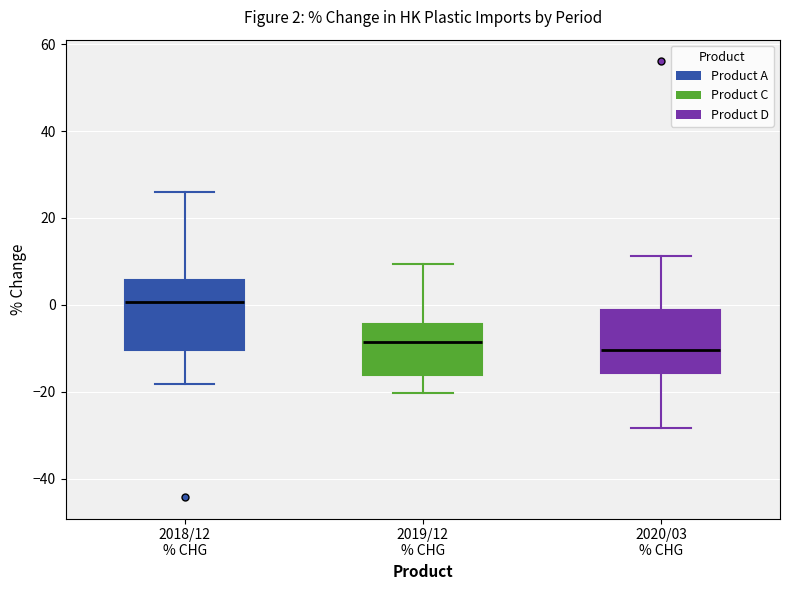

Which box's median line is the highest?

2018/12 % CHG